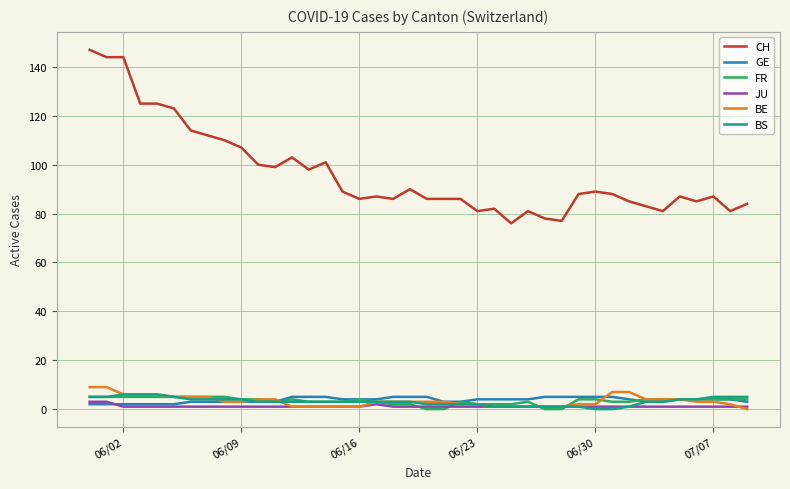

What is the maximum value shown in the chart?

147